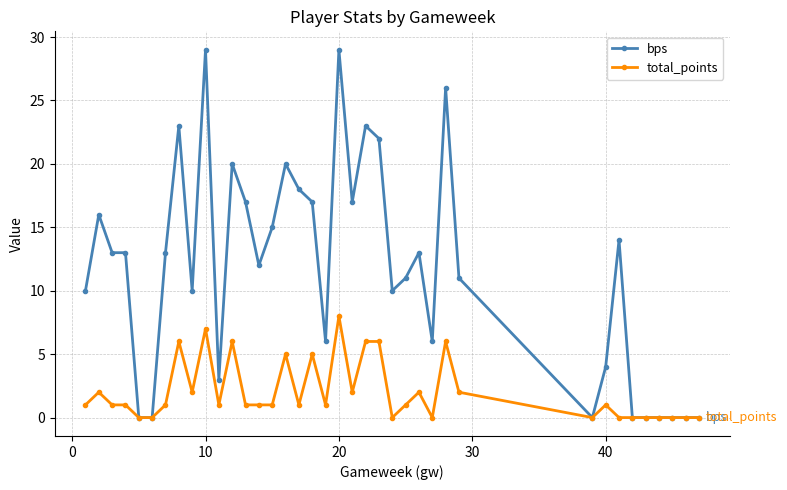

What is the difference between the maximum and minimum values in the bps series?

29